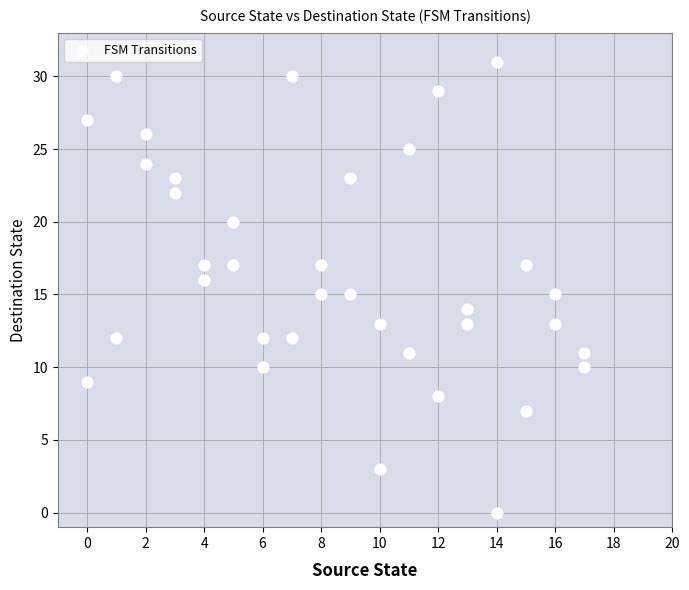

What is the range of X values (max minus min)?

17